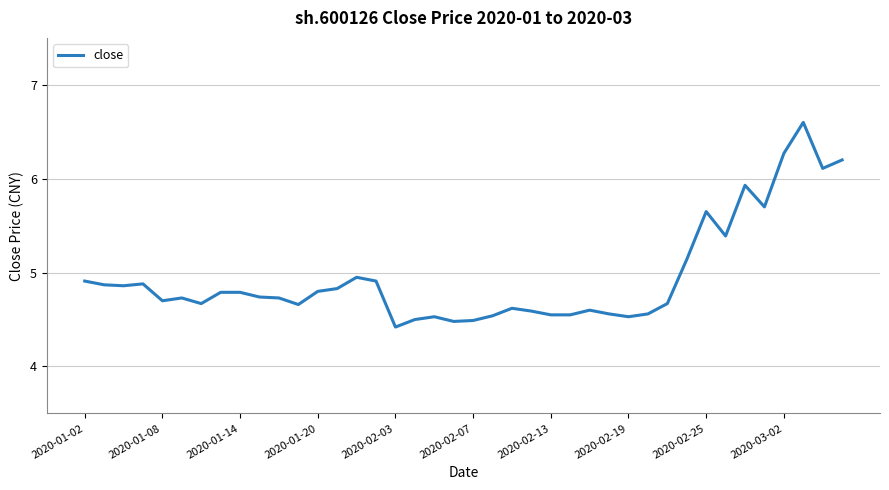

Does the chart have visible grid lines?

Yes